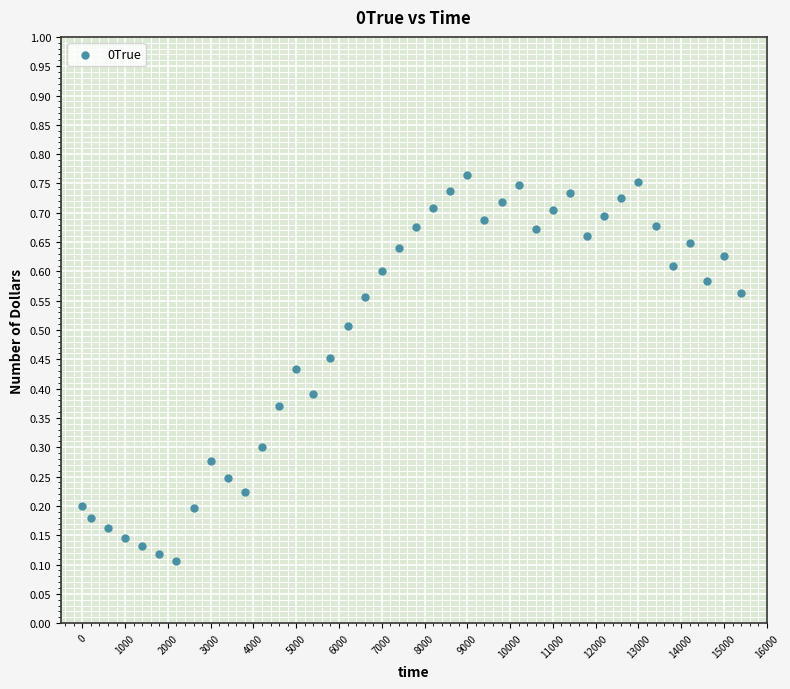

What is the range of X values (max minus min)?

15400.0